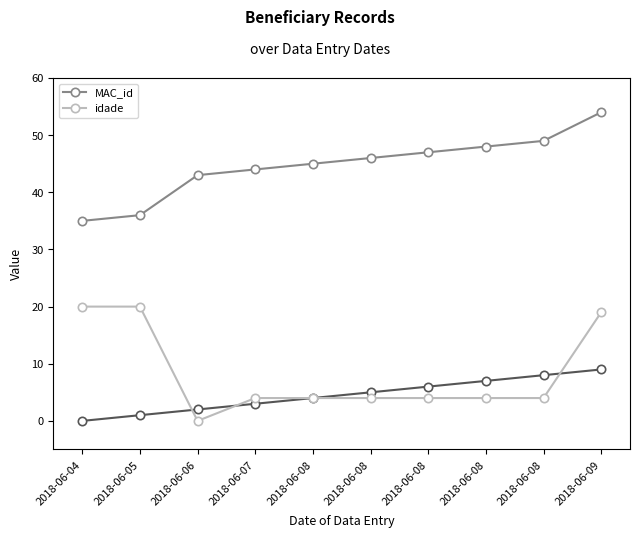

What is the average value of the MAC_id series?

45